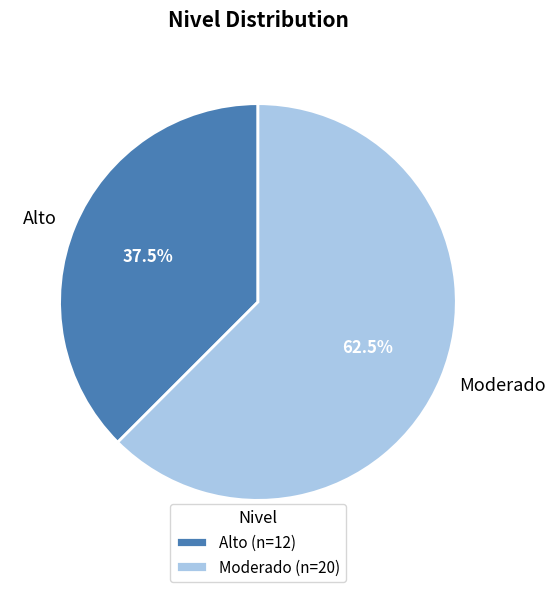

What percentage is NOT represented by Alto?

62.5%